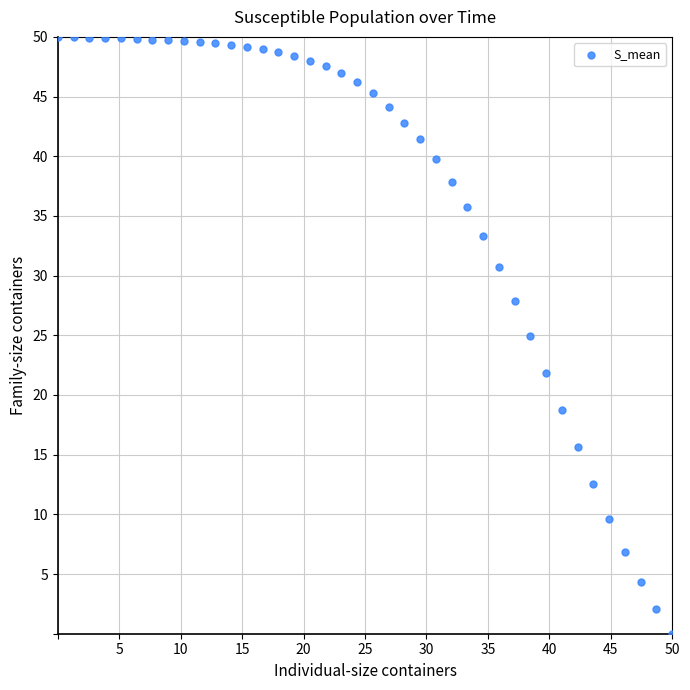

What is the range of Y values (max minus min)?

50.0